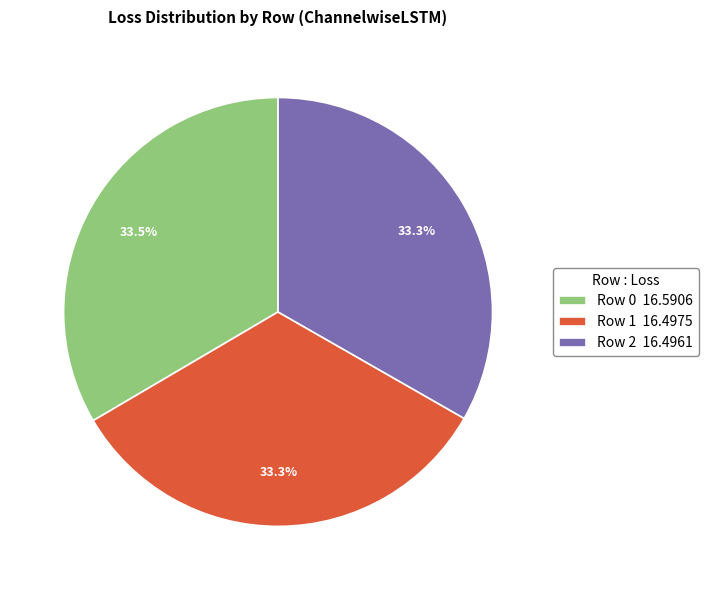

How many slices are in this pie chart?

3